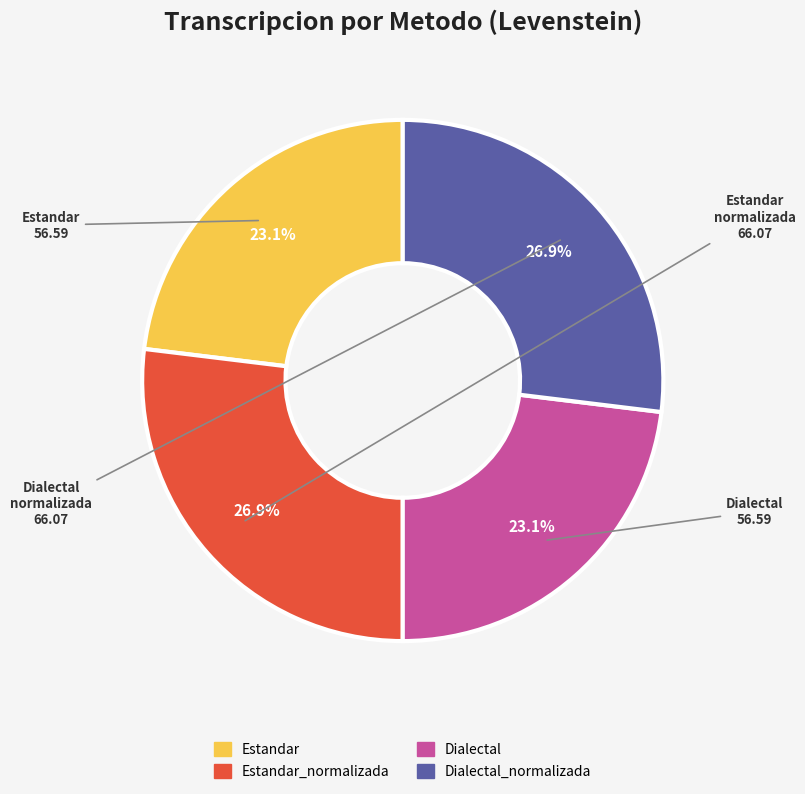

Is there any slice that represents more than half of the pie?

No